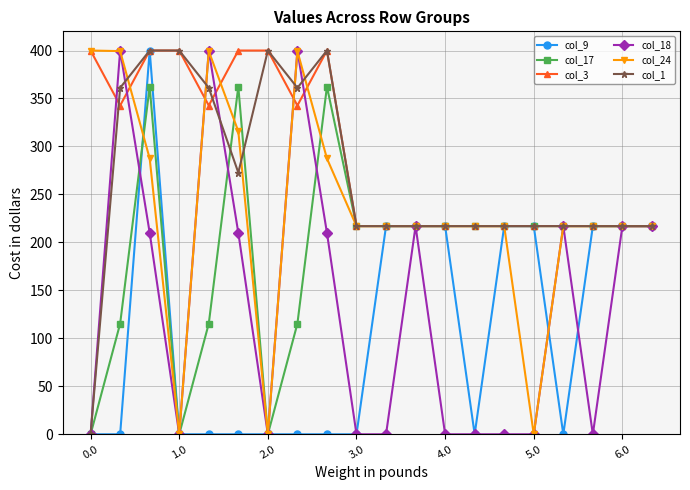

Which series has the largest total across all categories?

col_3